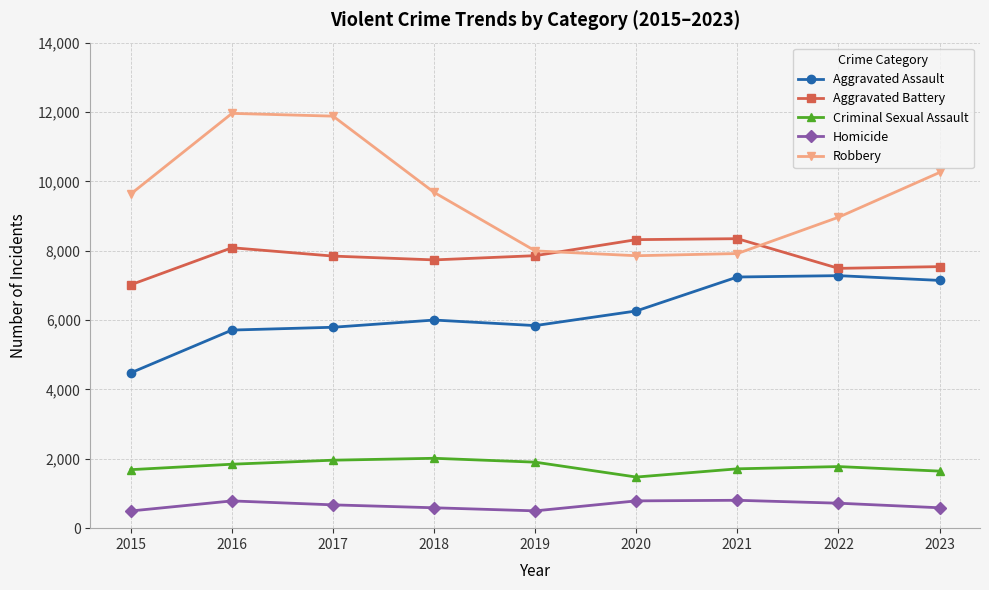

Where does the Criminal Sexual Assault series first go above 1776?

2016